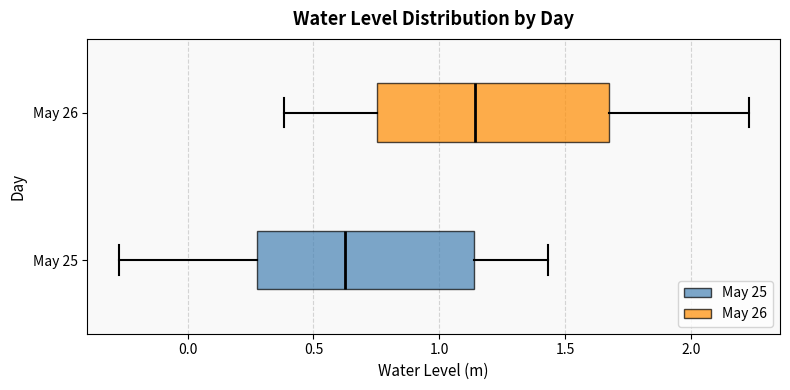

Reading bottom to top, read every box against the x-axis: the position of its median line, the range the box covers, and the ends of its whiskers. The values are not printed on the chart, so give them approximately, as read against the axis.

May 25: median 0.60, box 0.25 to 1.15, whiskers -0.25 to 1.45
May 26: median 1.15, box 0.75 to 1.70, whiskers 0.40 to 2.25